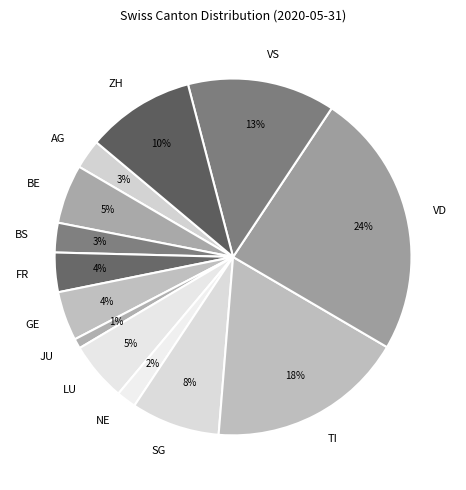

Which category has the biggest portion of the pie?

VD